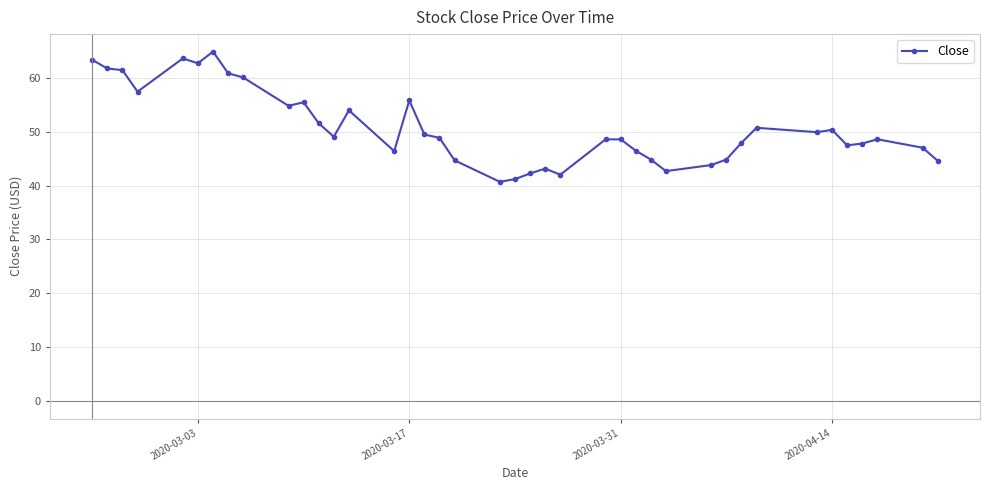

What is the maximum value shown in the chart?

64.9